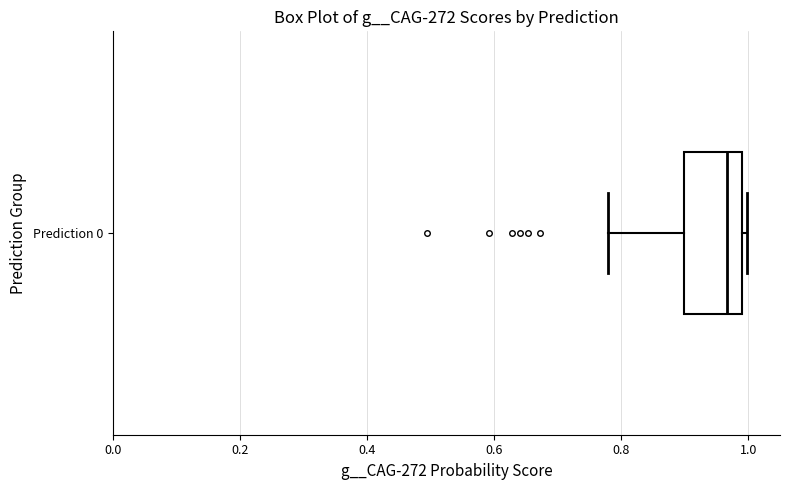

Read this box plot against the x-axis: the position of the median line, the range covered by the box, and the ends of both whiskers. The values are not printed on the chart, so give them approximately, as read against the axis.

median 0.96, box 0.90 to 1.00, whiskers 0.78 to 1.00 (just right of the box's right edge)